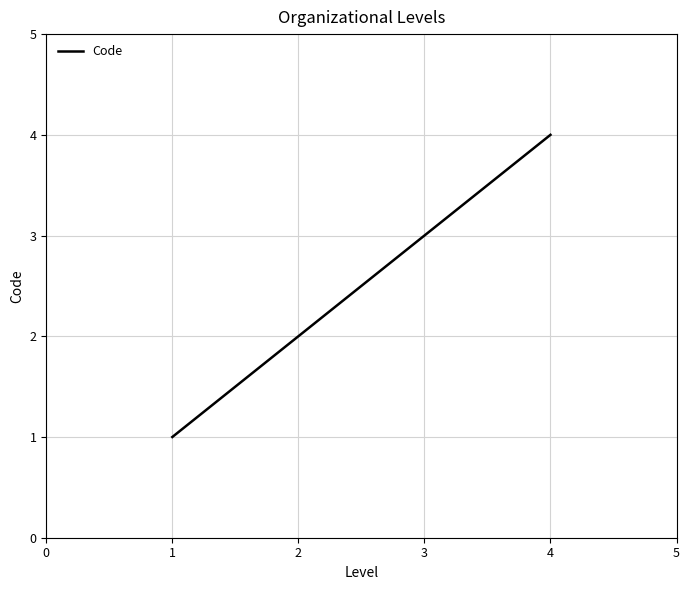

True or false: there are more than 0 points higher than both neighbors.

False